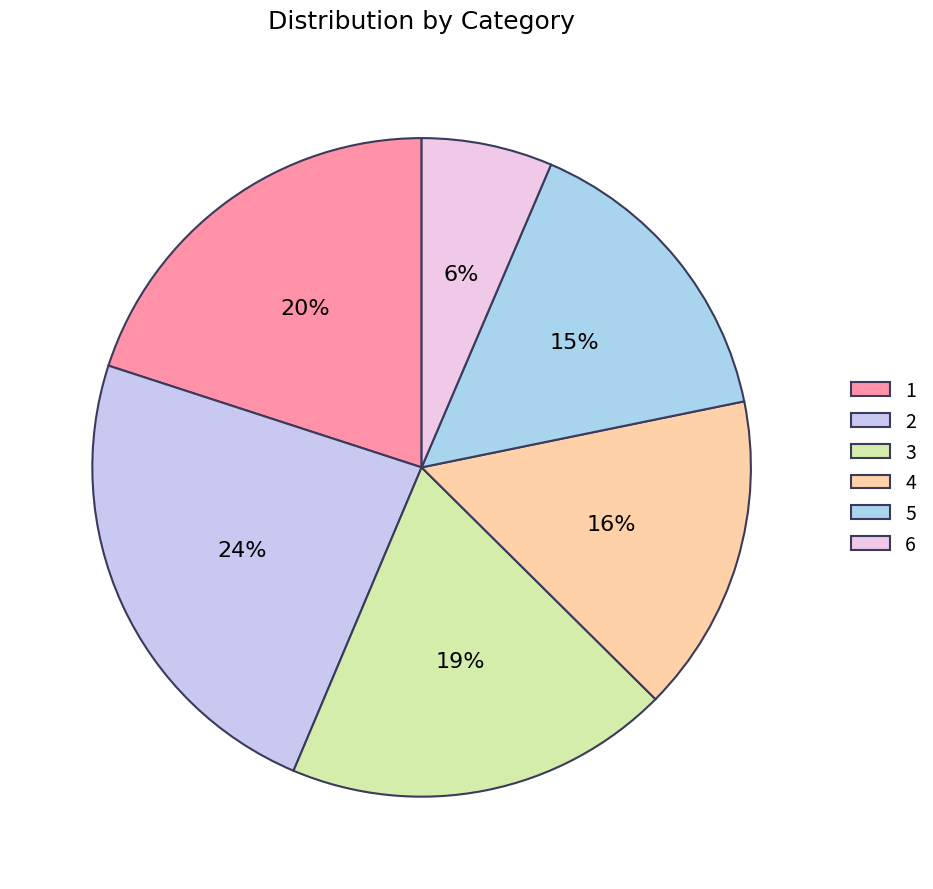

How many slices are in this pie chart?

6